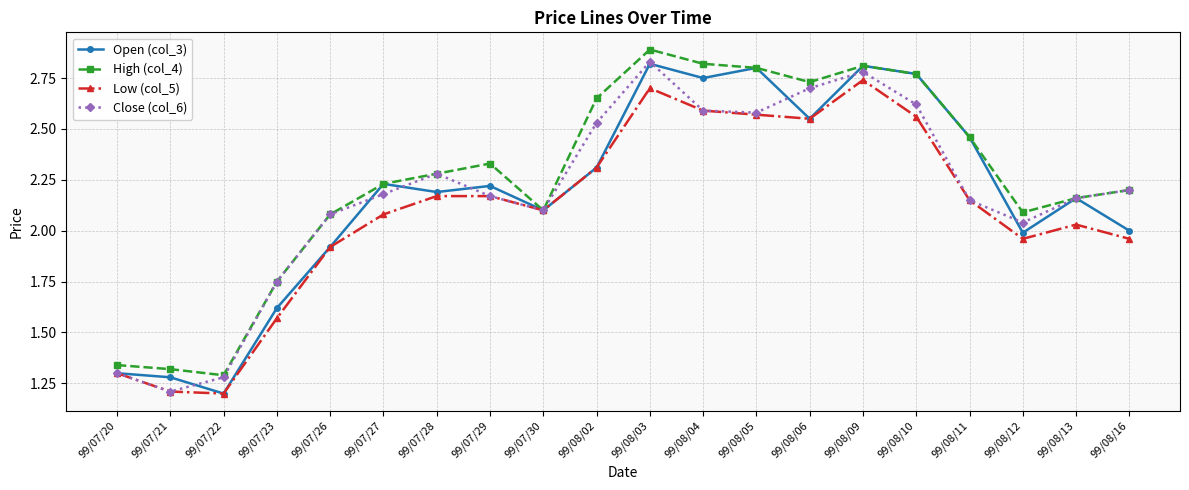

True or false: High (col_4) has a value of 3.8 at 99/08/09.

False